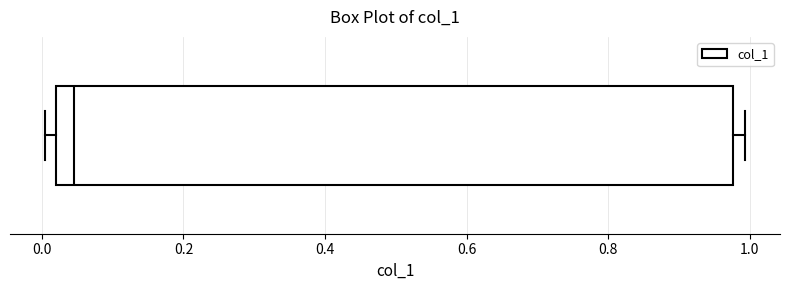

Transcribe this box plot: give where the median line is, the range the box spans, and where the two whiskers end, as read against the x-axis. The values are not printed on the chart, so give them approximately, as read against the axis.

median 0.04, box 0.02 to 0.98, whiskers 0.00 to 1.00